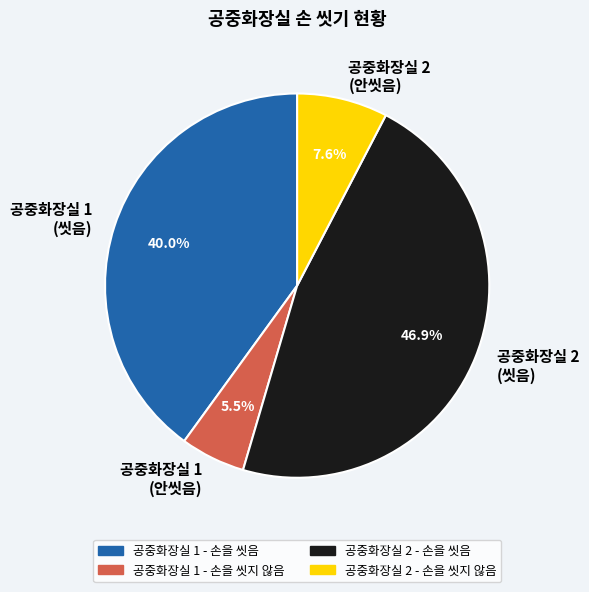

Which category has the smallest portion of the pie?

공중화장실 1 (안씻음)